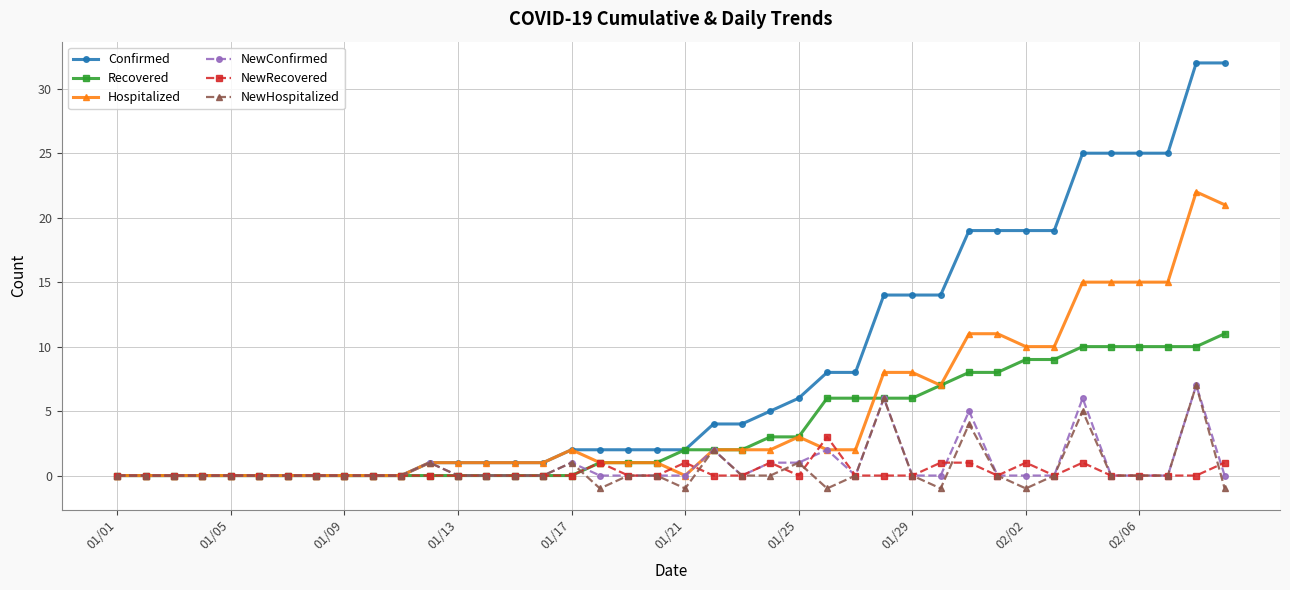

What is the sum of all Confirmed values?

332